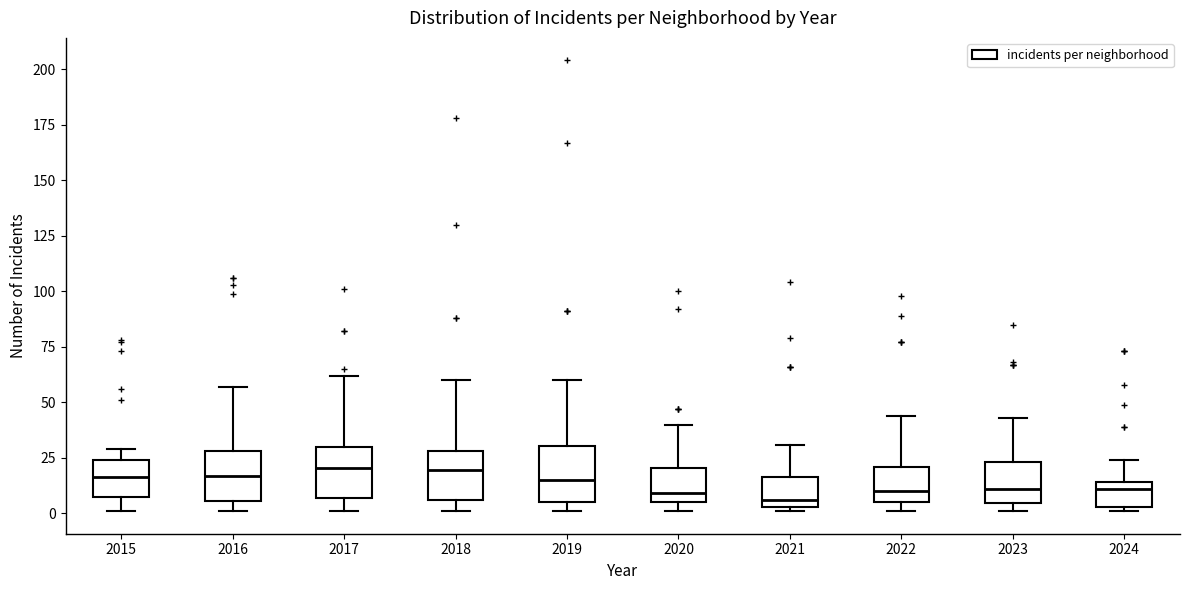

Reading left to right, read every box against the y-axis: the position of its median line, the range the box covers, and the ends of its whiskers. The values are not printed on the chart, so give them approximately, as read against the axis.

2015: median 15, box 10 to 25, whiskers 0 to 30
2016: median 15, box 5 to 30, whiskers 0 to 55
2017: median 20, box 5 to 30, whiskers 0 to 60
2018: median 20, box 5 to 30, whiskers 0 to 60
2019: median 15, box 5 to 30, whiskers 0 to 60
2020: median 10, box 5 to 20, whiskers 0 to 40
2021: median 5 (just above the box's lower edge), box 5 to 15, whiskers 0 to 30
2022: median 10, box 5 to 20, whiskers 0 to 45
2023: median 10, box 5 to 25, whiskers 0 to 45
2024: median 10, box 5 to 15, whiskers 0 to 25